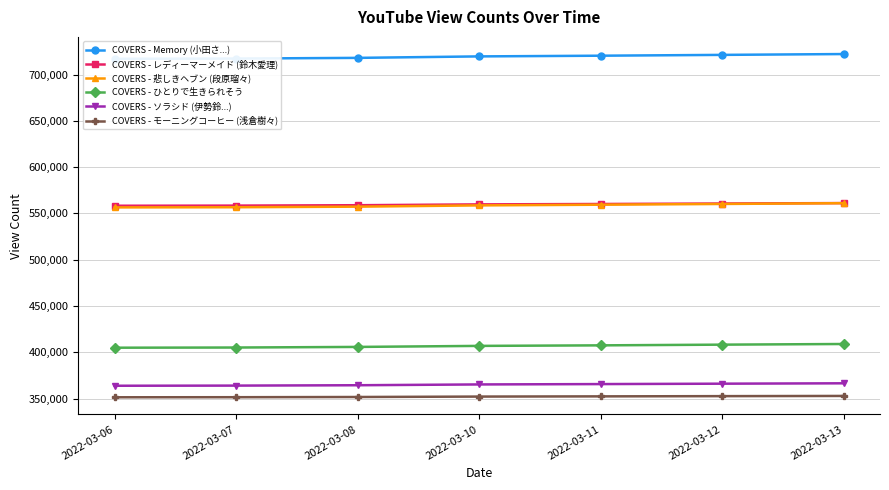

True or false: COVERS - レディーマーメイド (鈴木愛理) and COVERS - モーニングコーヒー (浅倉樹々) intersect in this chart.

False